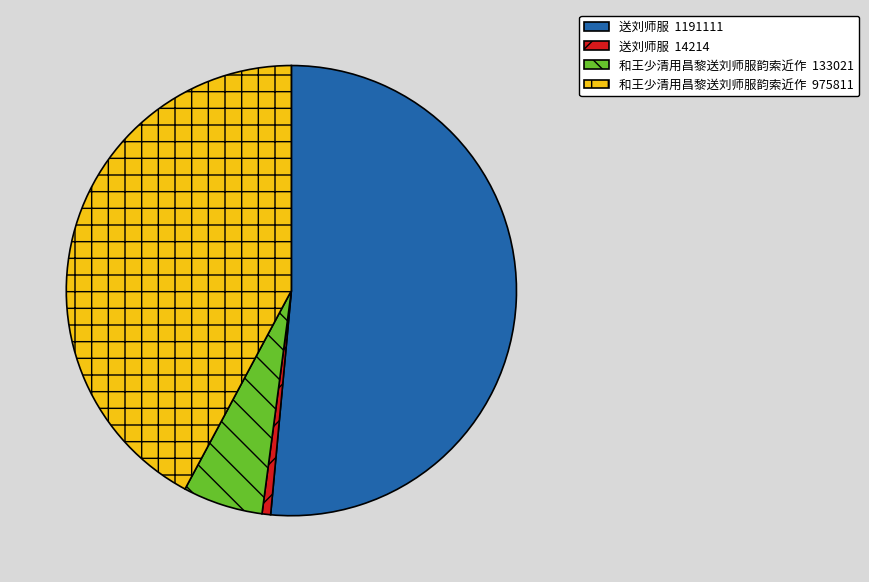

True or false: 和王少清用昌黎送刘师服韵索近作 975811 accounts for 42% of the total.

True